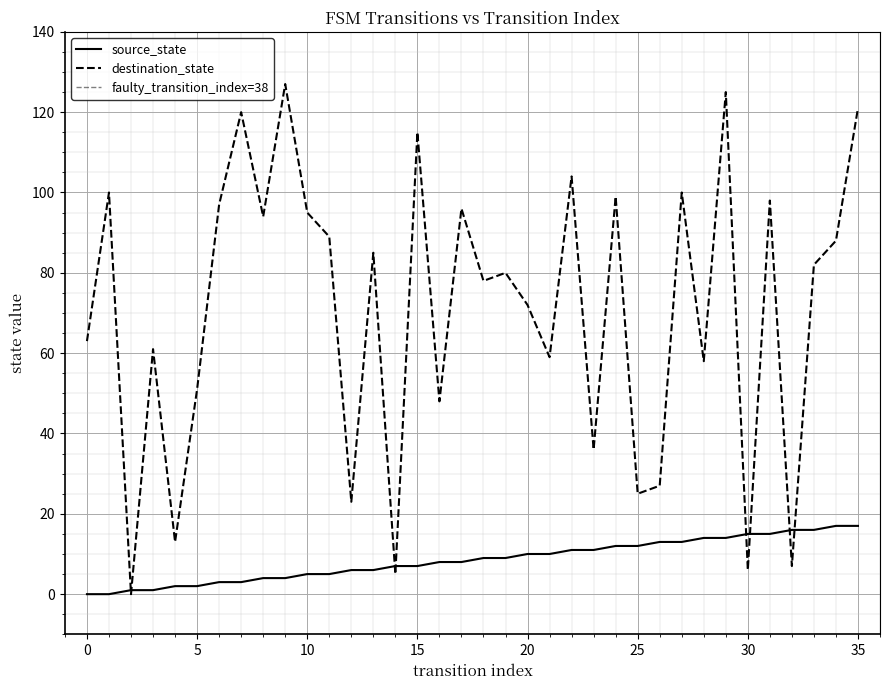

What is the average value of the source_state series?

8